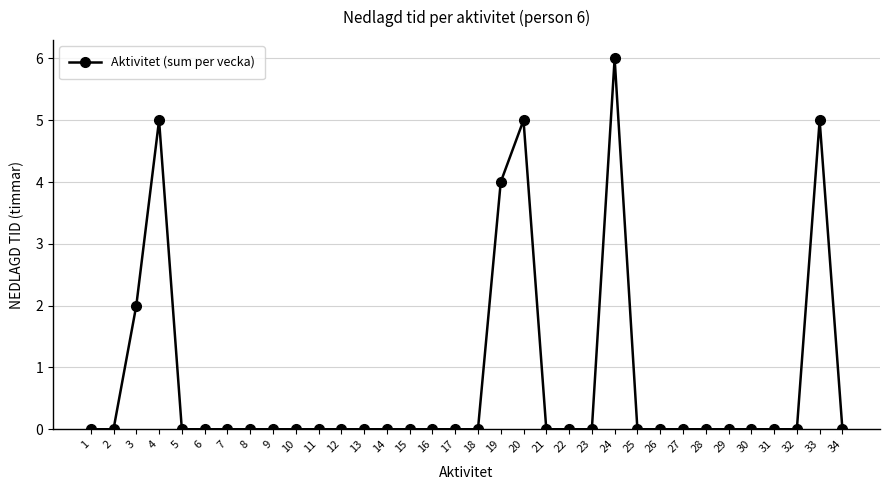

How many lines are shown in the chart?

1